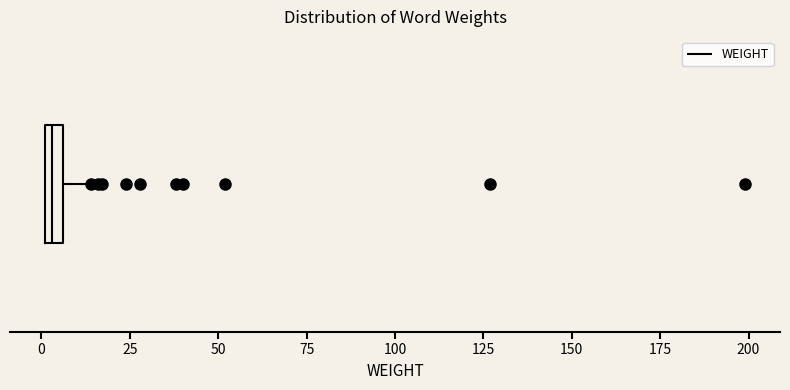

Where is the left edge of the box on the x-axis? The values are not printed on the chart, so give them approximately, as read against the axis.

0